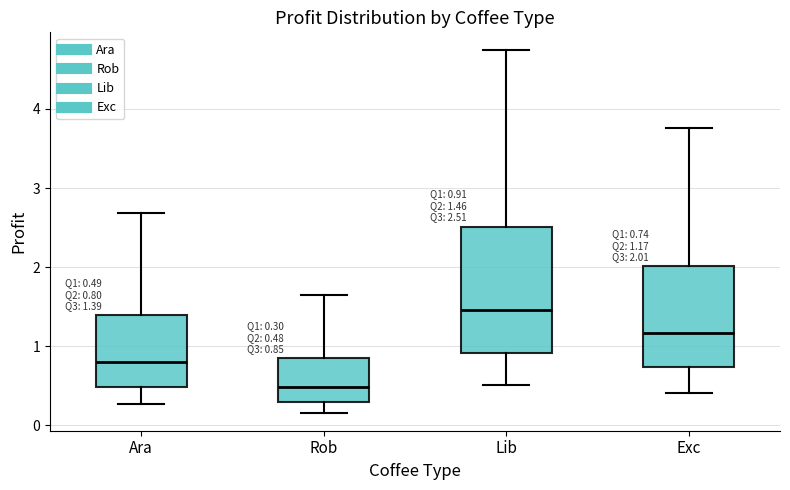

Which box is the tallest, from its lower edge to its upper edge?

Lib